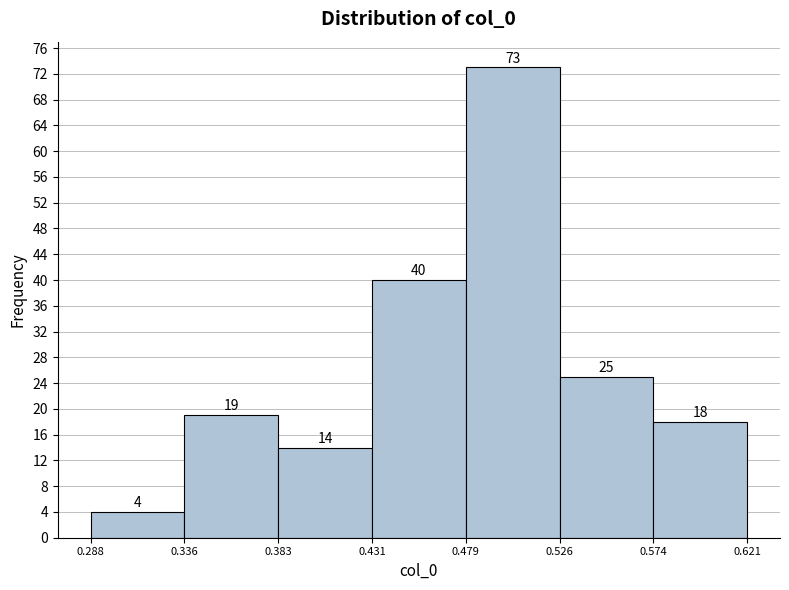

Over which range of the x-axis is the bar tallest?

0.479 to 0.526